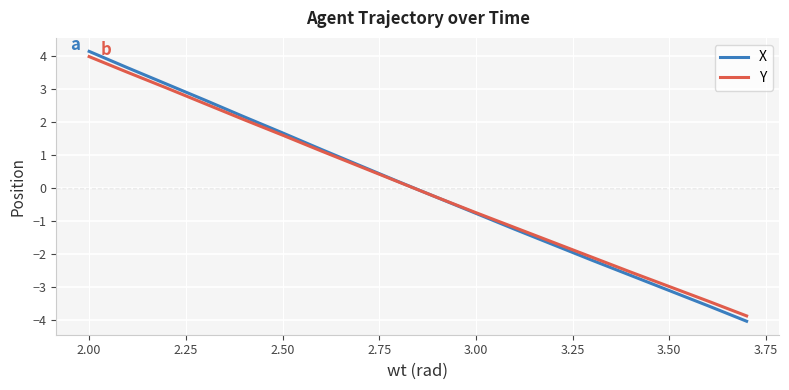

Reading left to right, extract all data points from this chart.

X: 4.1	3.6	3.2	2.7	2.2	1.7	1.2	0.7	0.2	-0.3	-0.8	-1.2	-1.7	-2.2	-2.6	-3.1	-3.6	-4.0
Y: 4.0	3.5	3.0	2.6	2.1	1.6	1.1	0.7	0.2	-0.3	-0.7	-1.2	-1.6	-2.1	-2.5	-3.0	-3.4	-3.9